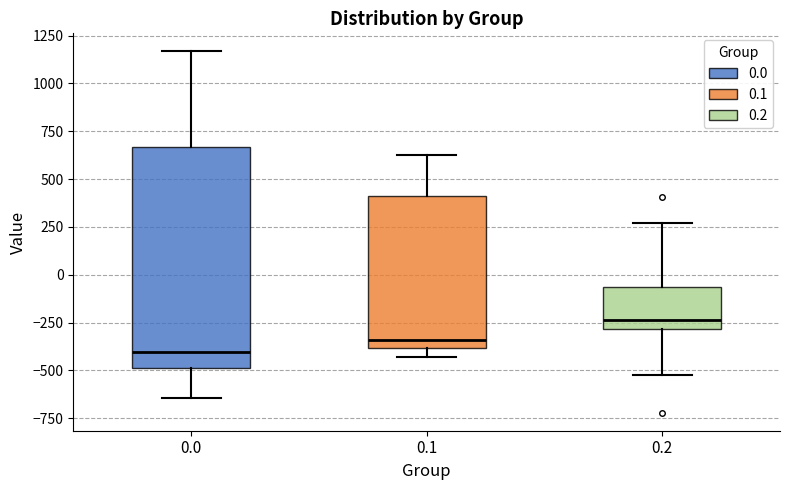

Reading left to right, transcribe this box plot: for each box, give where its median line is, the range the box spans, and where its two whiskers end, as read against the y-axis. The values are not printed on the chart, so give them approximately, as read against the axis.

0.0: median -400, box -500 to 650, whiskers -650 to 1150
0.1: median -350, box -400 to 400, whiskers -450 to 650
0.2: median -250, box -300 to -50, whiskers -500 to 250